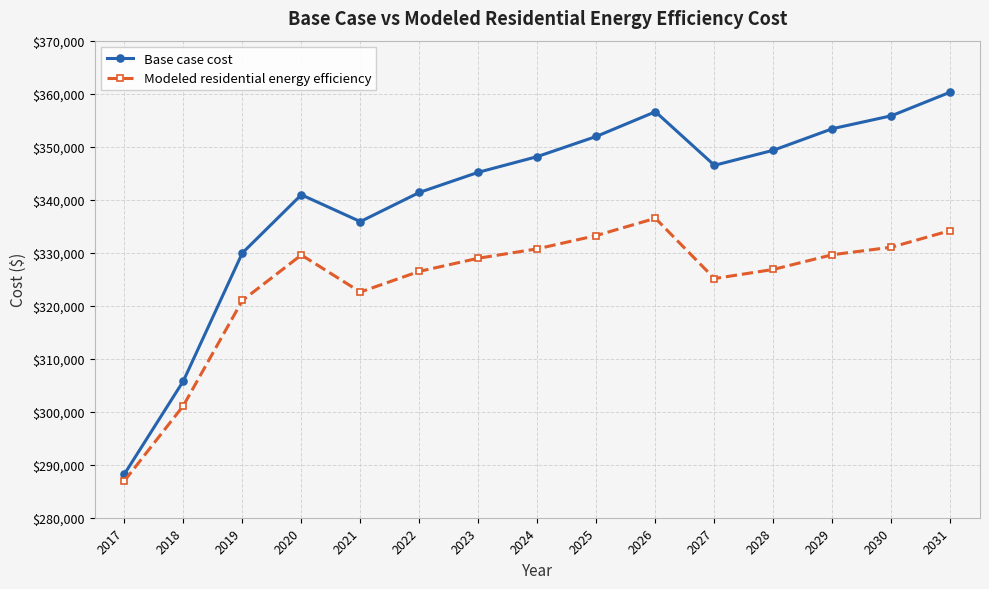

What are all the series names shown in the legend?

Base case cost, Modeled residential energy efficiency